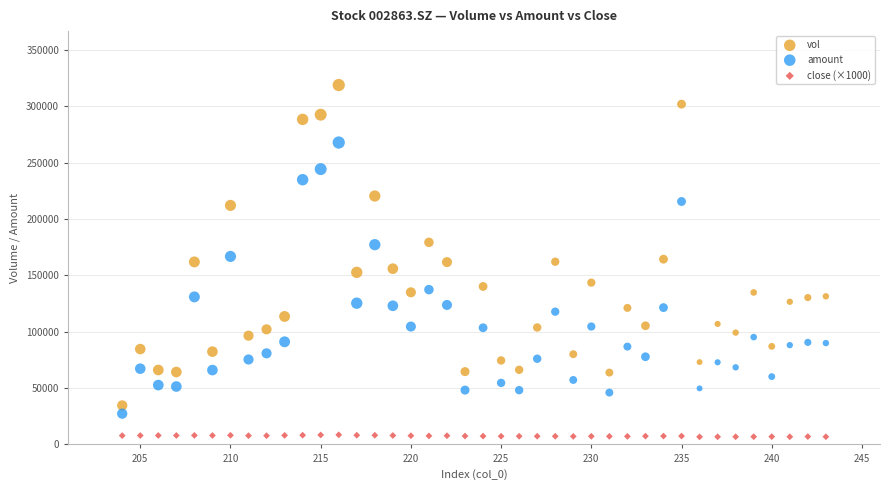

What are all the series names shown in the legend?

vol, amount, close (×1000)